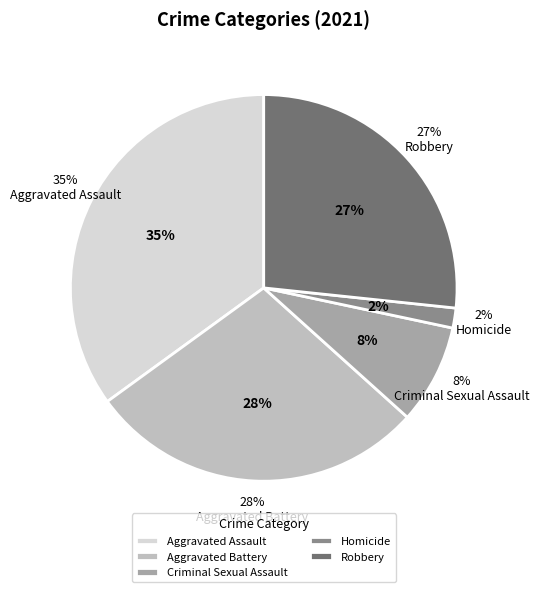

The Aggravated Assault slice represents 48% of the pie. True or false?

False